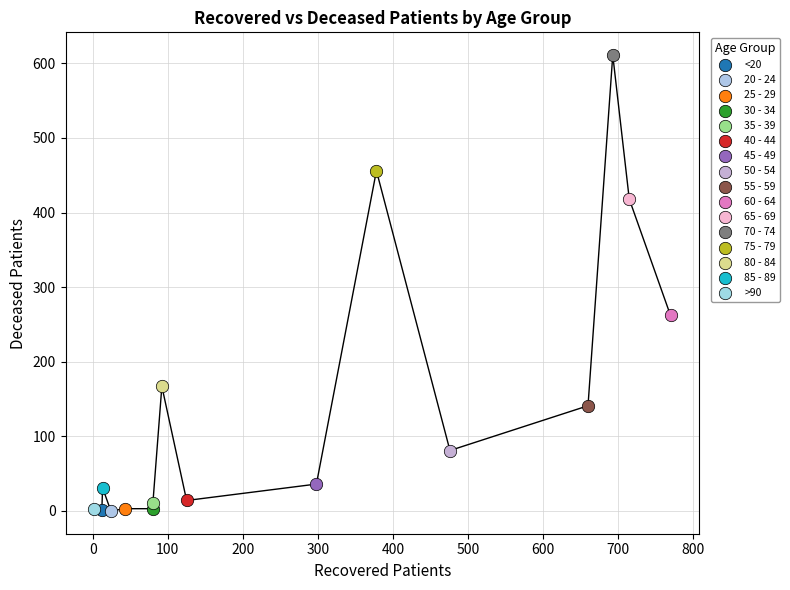

What are all the series names shown in the legend?

<20, 20 - 24, 25 - 29, 30 - 34, 35 - 39, 40 - 44, 45 - 49, 50 - 54, 55 - 59, 60 - 64, 65 - 69, 70 - 74, 75 - 79, 80 - 84, 85 - 89, >90